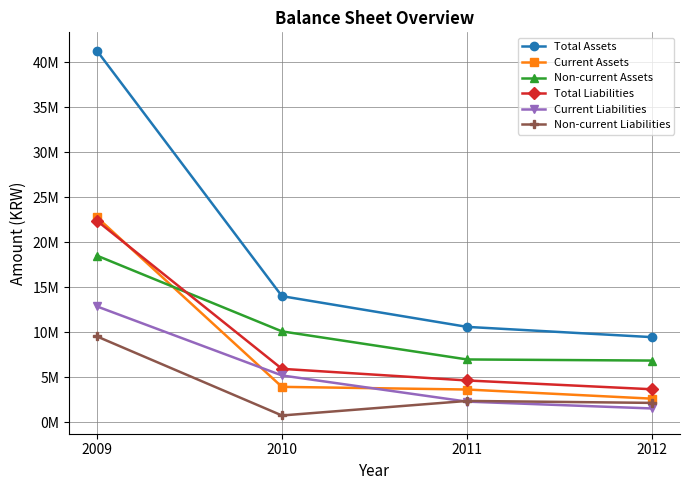

Is it true that Current Liabilities equals 922652 at 2011?

False